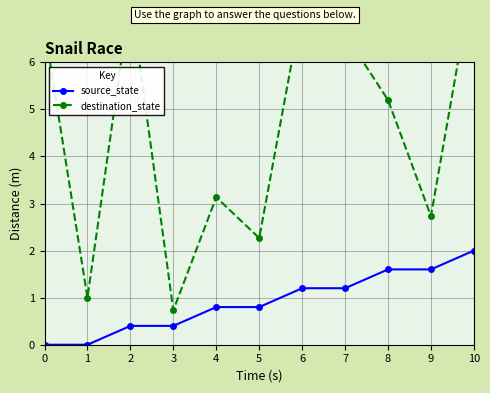

Does the chart display data point markers on the line(s)?

Yes